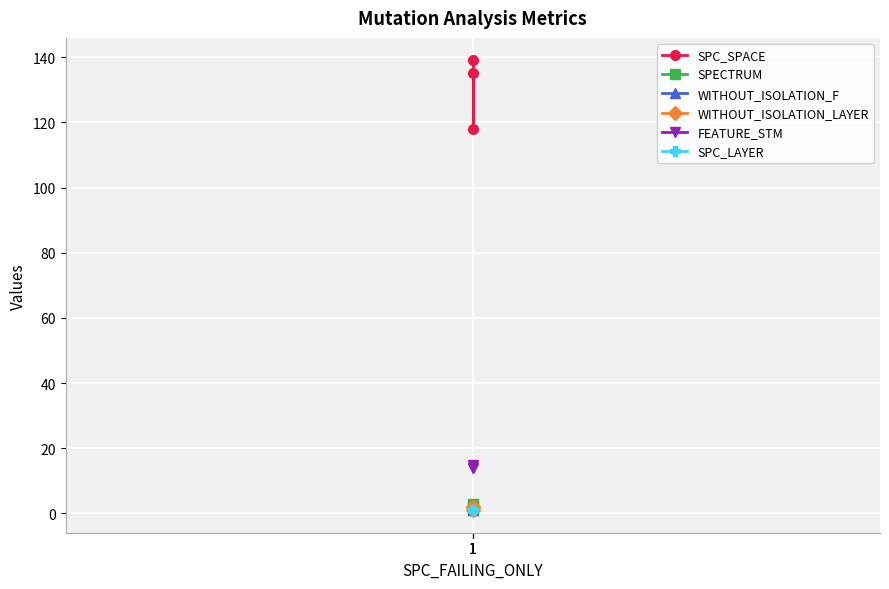

At how many categories does at least one series exceed 138?

1